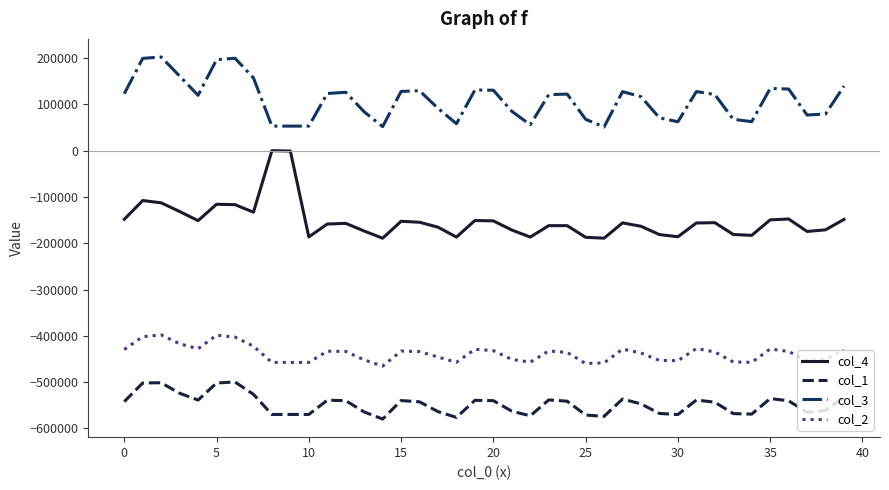

Which series has the largest total across all categories?

col_3